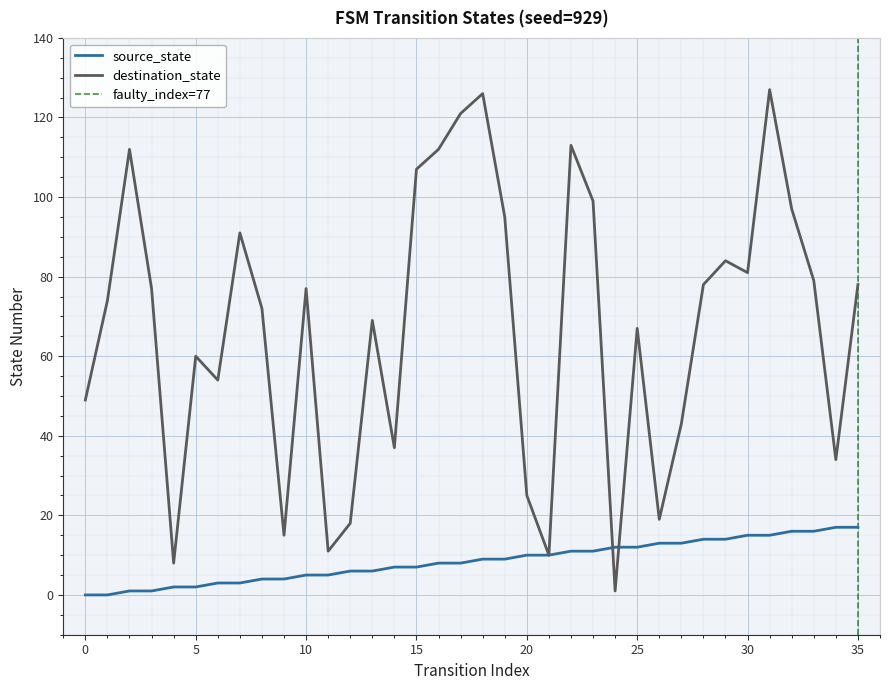

At 21, list the series in order from largest to smallest.

source_state, destination_state